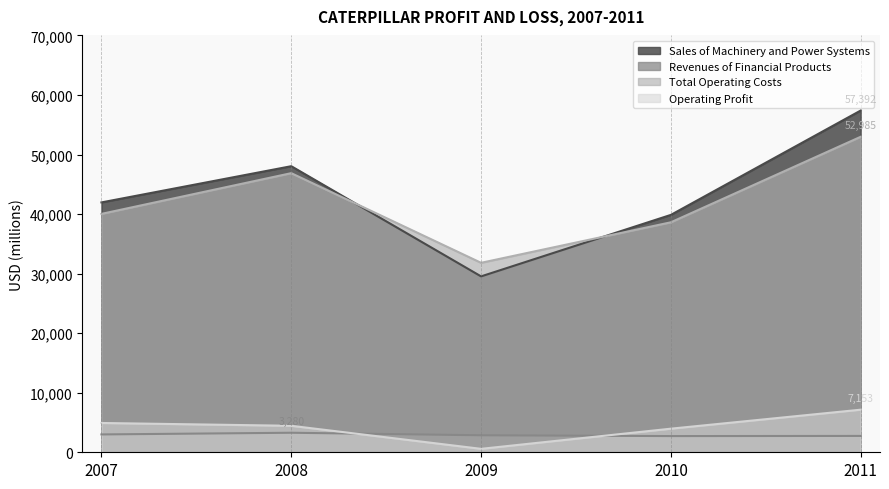

What is the value of the Revenues of Financial Products point at the 4th from the left?

2721